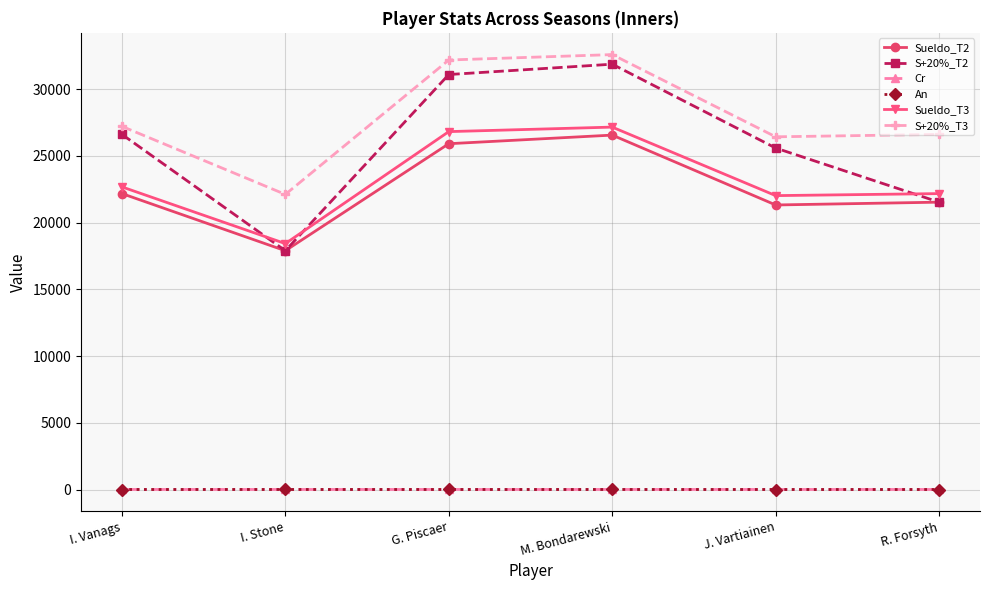

The value of S+20%_T2 at I. Vanags is 26622.0. True or false?

True